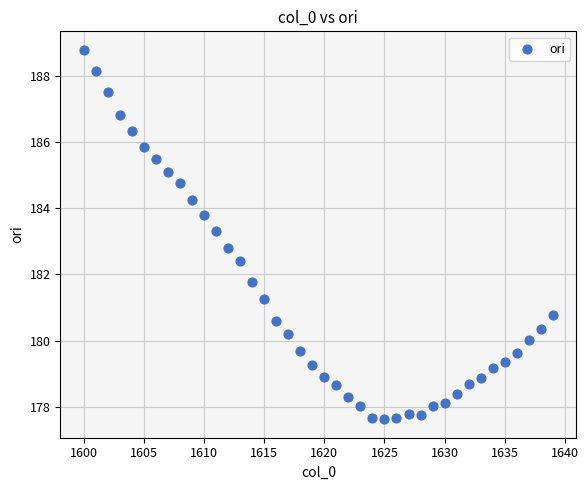

What is the range of X values (max minus min)?

39.0